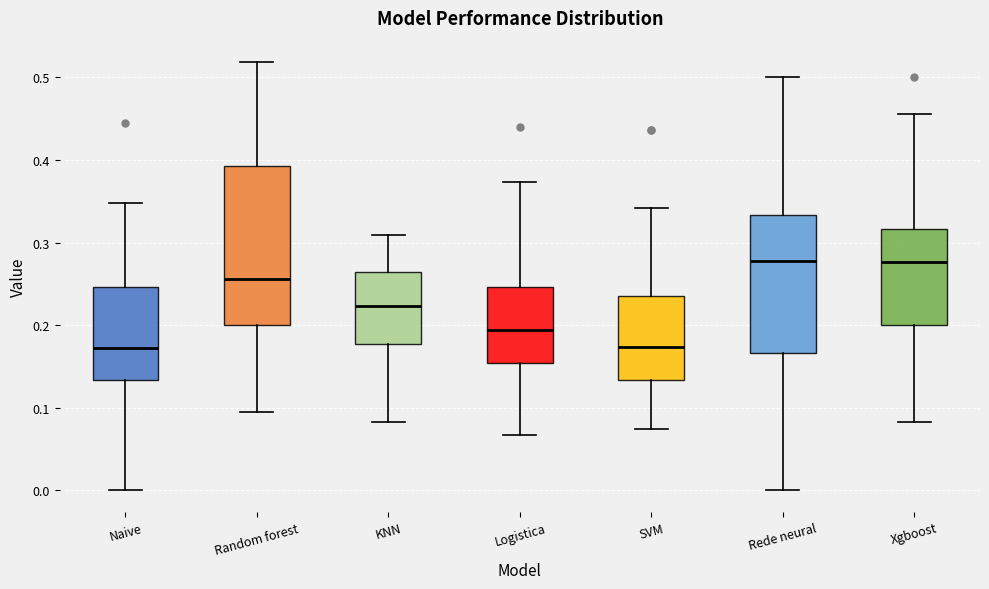

Where is the lower edge of the box for KNN on the y-axis? The values are not printed on the chart, so give them approximately, as read against the axis.

0.18